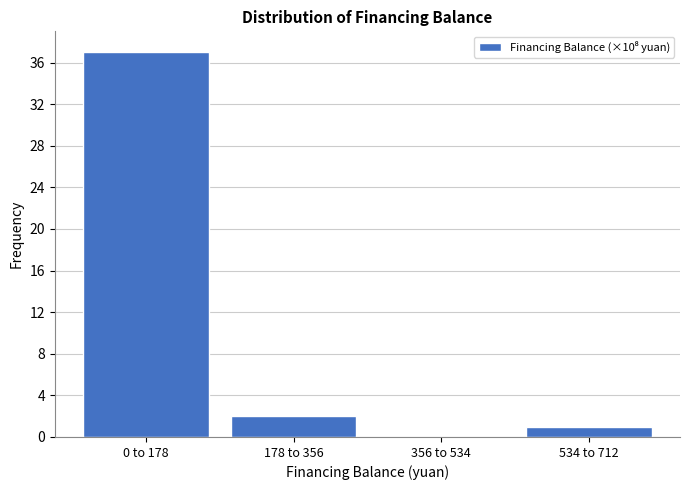

Reading left to right, list all the values displayed in this chart.

0 to 178=37	178 to 356=2	356 to 534=0	534 to 712=1